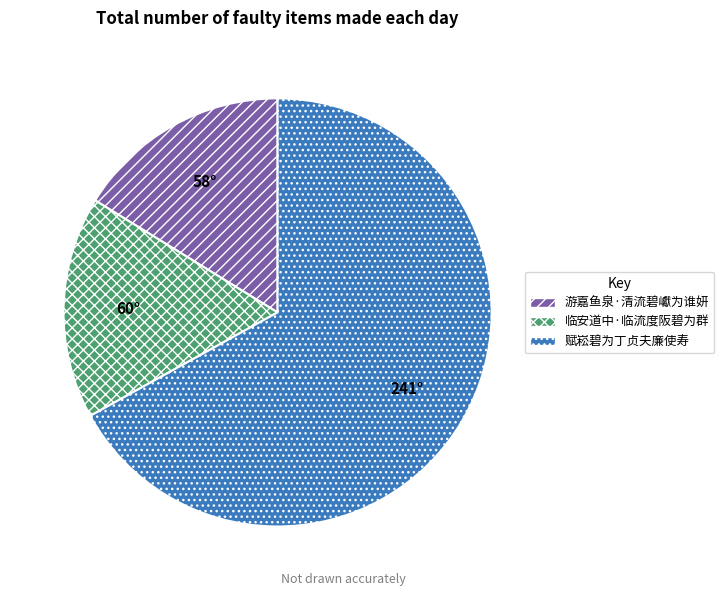

How many slices are in this pie chart?

3